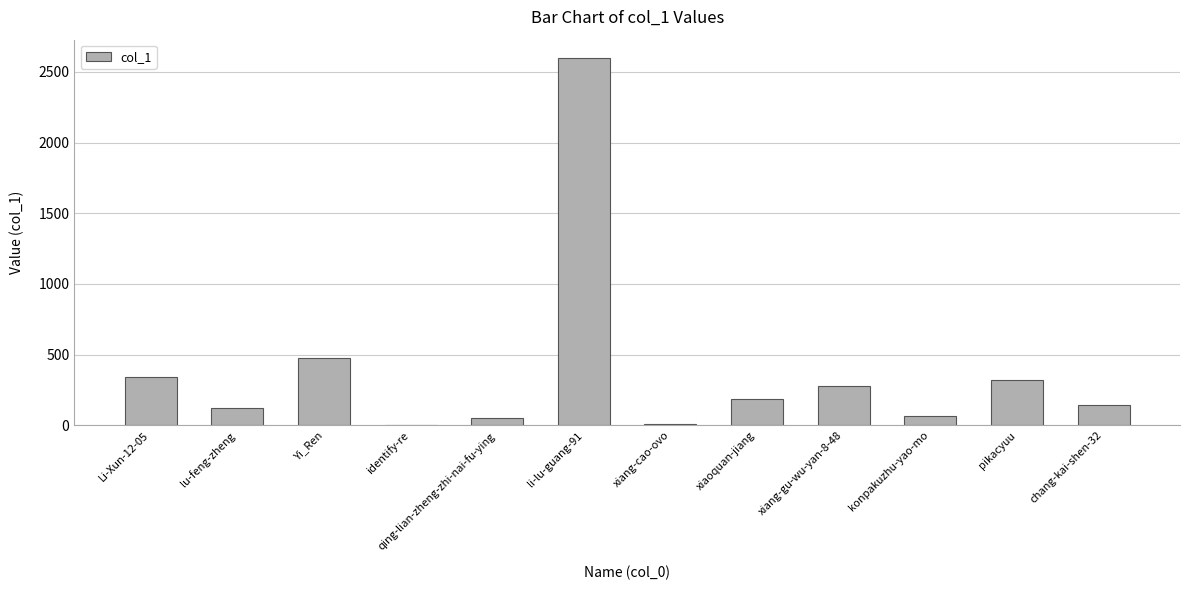

What is the approximate value at xiang-cao-ovo?

9